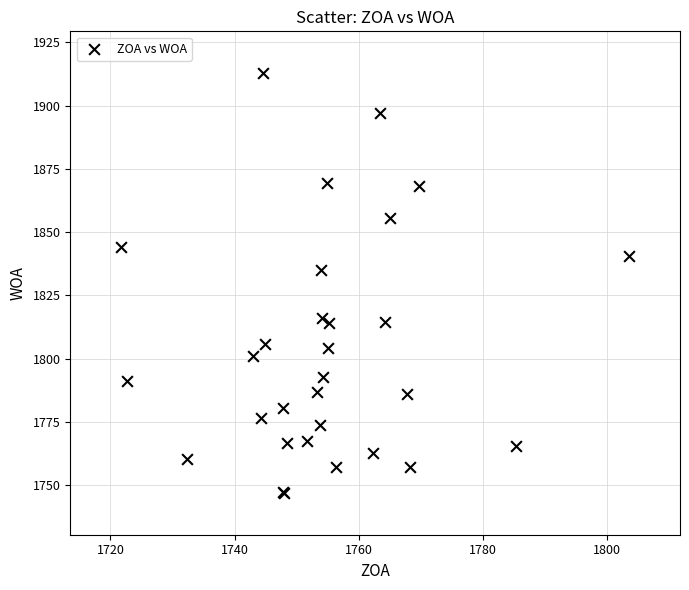

What Y value in the scatter plot is closest to 1829?

1835.2